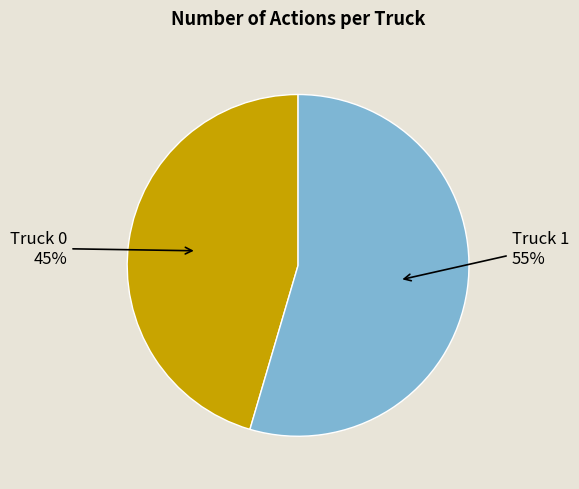

Approximately how many times larger is the value at Truck 1 compared to Truck 0?

1.2